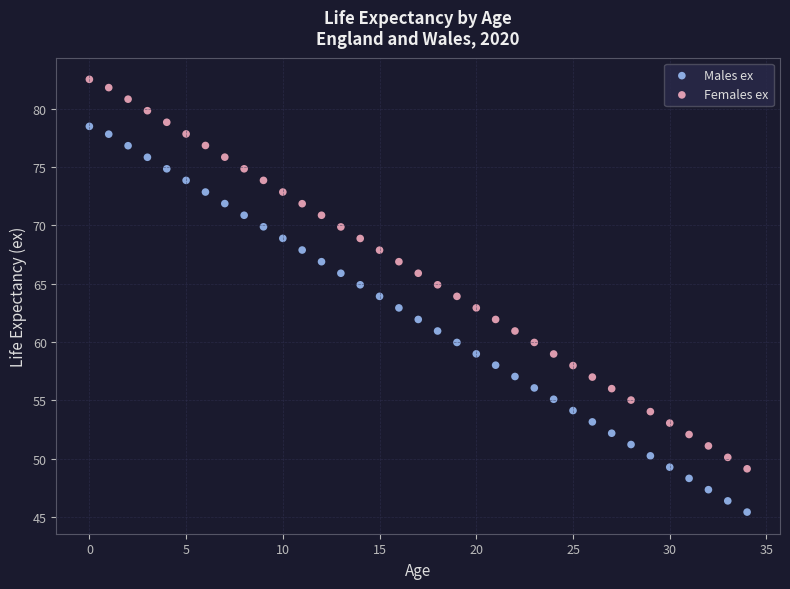

Which series reaches the maximum Y coordinate?

Females ex